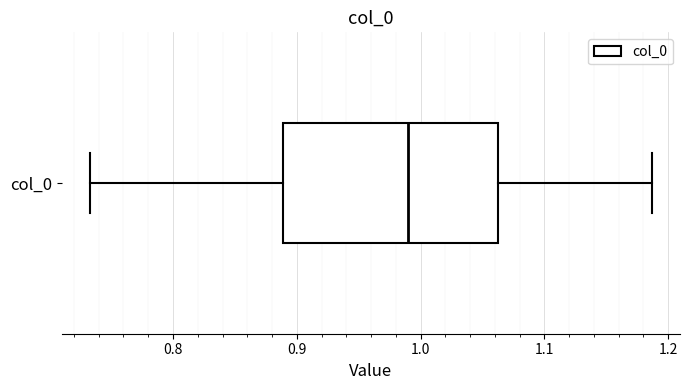

Transcribe this box plot: give where the median line is, the range the box spans, and where the two whiskers end, as read against the x-axis. The values are not printed on the chart, so give them approximately, as read against the axis.

median 0.99, box 0.89 to 1.06, whiskers 0.73 to 1.19